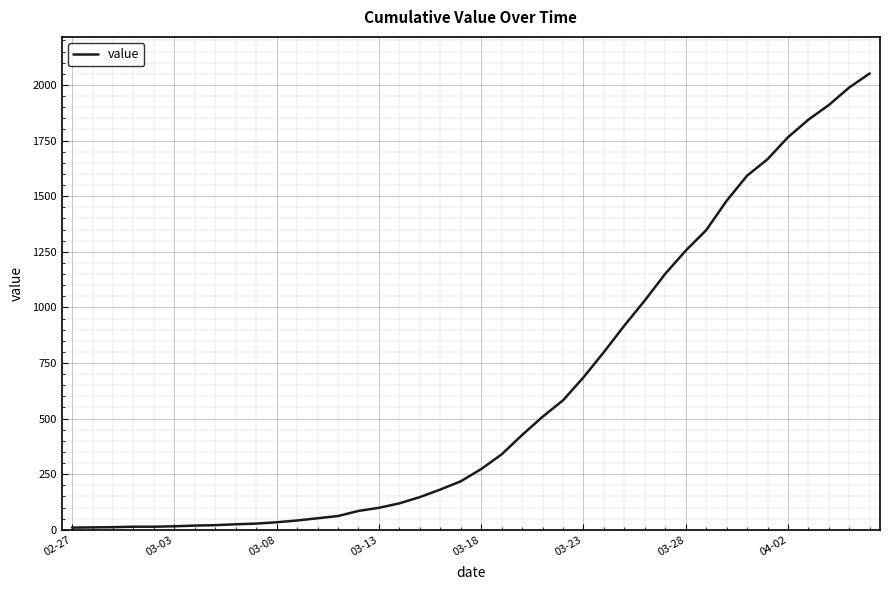

What is the difference between the maximum and minimum values?

2042